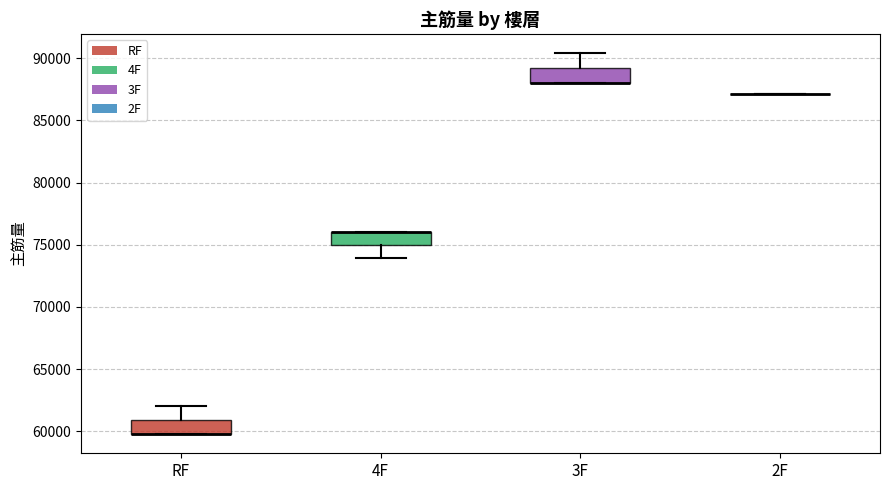

Reading left to right, read every box against the y-axis: the position of its median line, the range the box covers, and the ends of its whiskers. The values are not printed on the chart, so give them approximately, as read against the axis.

RF: median 60000 (drawn on the box's lower edge), box 60000 to 61000, whiskers 60000 to 62000
4F: median 76000 (drawn on the box's upper edge), box 75000 to 76000, whiskers 74000 to 76000
3F: median 88000 (drawn on the box's lower edge), box 88000 to 89000, whiskers 88000 to 90500
2F: box collapsed to a line at 87000, whiskers 87000 to 87000